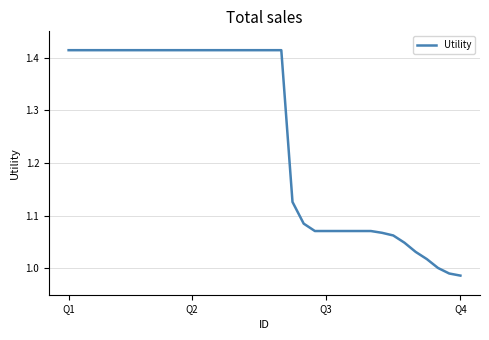

Reading right to left, what are all the values shown in this chart?

1.0	1.0	1.0	1.0	1.0	1.0	1.1	1.1	1.1	1.1	1.1	1.1	1.1	1.1	1.1	1.1	1.4	1.4	1.4	1.4	1.4	1.4	1.4	1.4	1.4	1.4	1.4	1.4	1.4	1.4	1.4	1.4	1.4	1.4	1.4	1.4